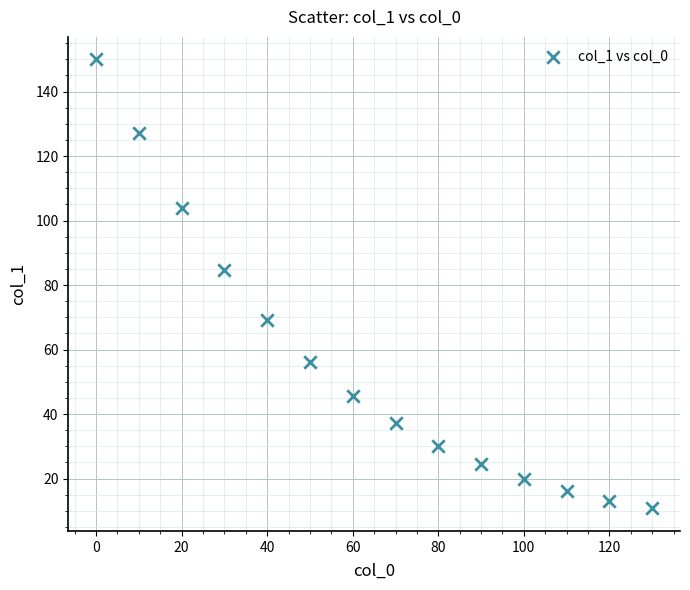

What is the range of Y values (max minus min)?

139.3